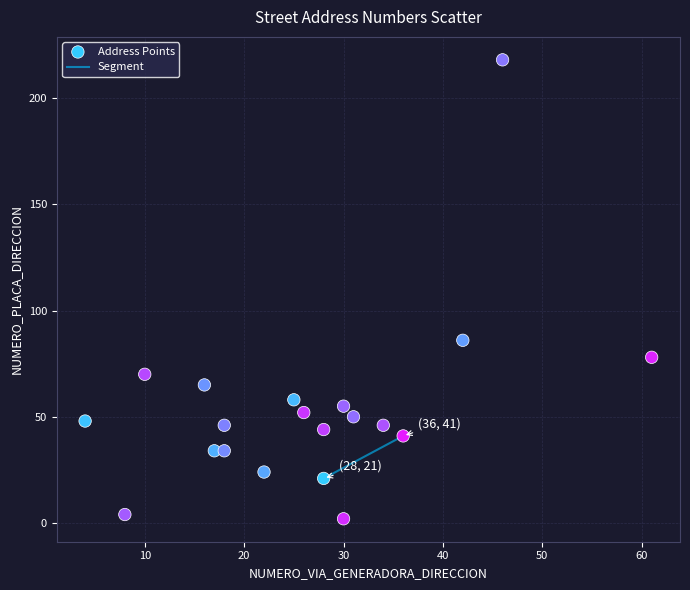

What Y value in the scatter plot is closest to 110?

86